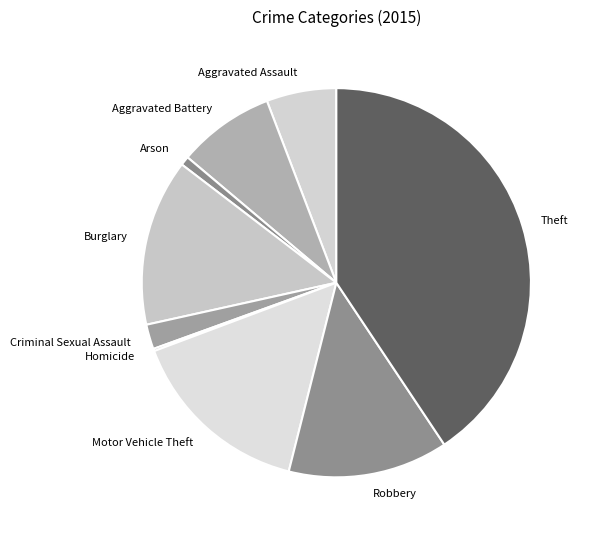

Is the sum of Aggravated Assault and Aggravated Battery greater than half?

No